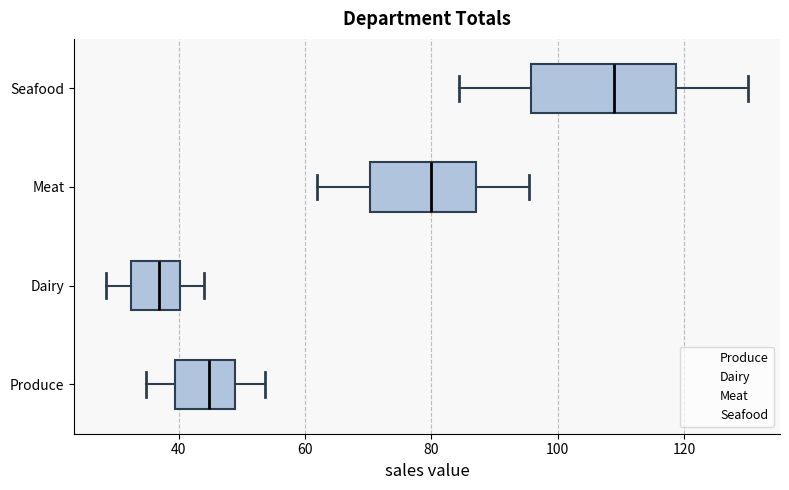

Which box is the widest, from its left edge to its right edge?

Seafood